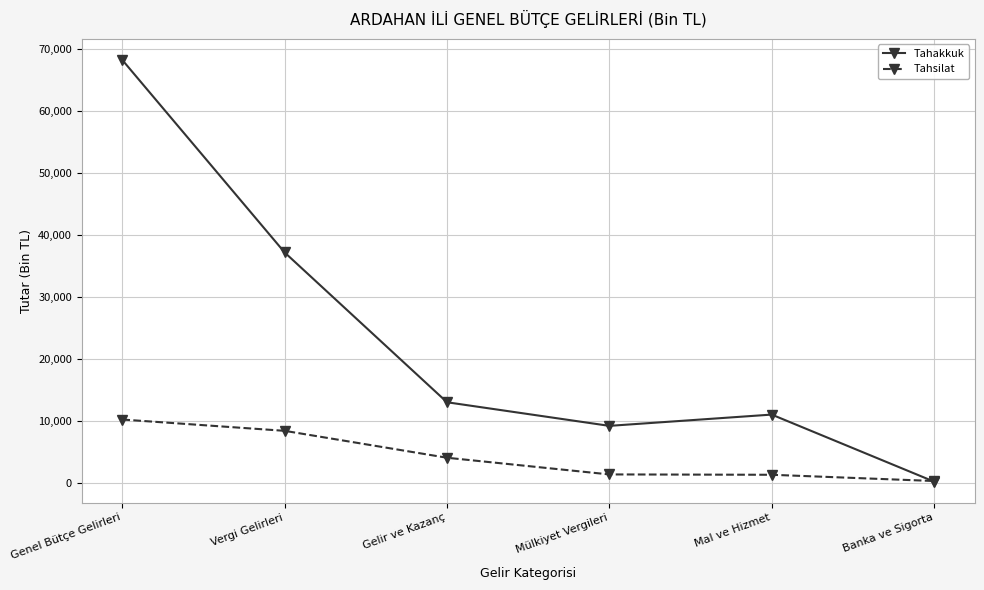

Rank the categories by Tahakkuk value from lowest to highest.

Banka ve Sigorta, Mülkiyet Vergileri, Mal ve Hizmet, Gelir ve Kazanç, Vergi Gelirleri, Genel Bütçe Gelirleri